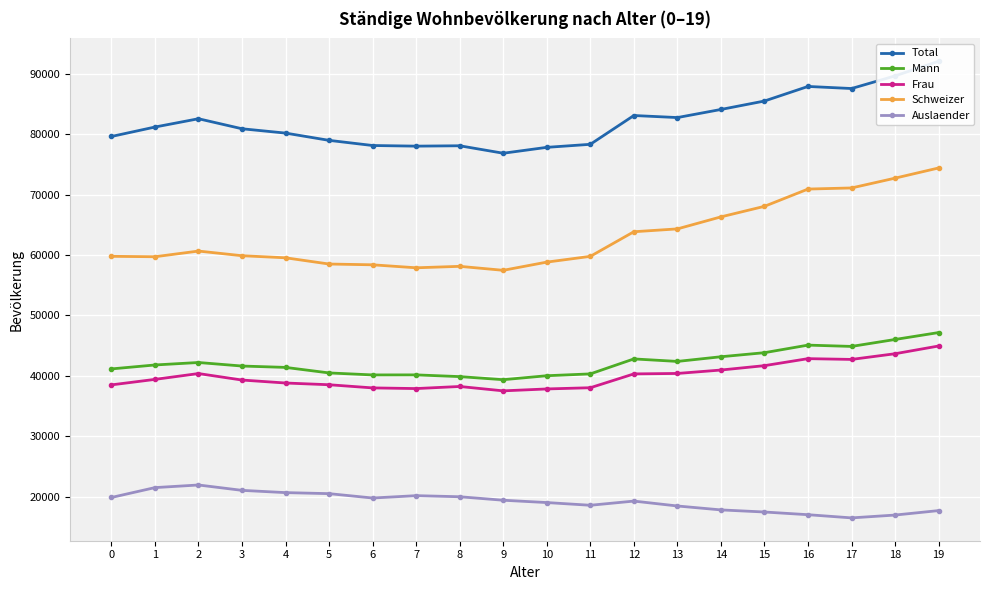

Reading left to right, what are all the values shown in this chart?

Total: 0=79621	1=81185	2=82560	3=80900	4=80183	5=78980	6=78127	7=78023	8=78084	9=76848	10=77822	11=78325	12=83094	13=82755	14=84096	15=85495	16=87907	17=87563	18=89657	19=92082
Mann: 0=41132	1=41786	2=42195	3=41610	4=41384	5=40468	6=40138	7=40145	8=39859	9=39348	10=40006	11=40308	12=42788	13=42374	14=43148	15=43821	16=45074	17=44858	18=46009	19=47154
Frau: 0=38489	1=39399	2=40365	3=39290	4=38799	5=38512	6=37989	7=37878	8=38225	9=37500	10=37816	11=38017	12=40306	13=40381	14=40948	15=41674	16=42833	17=42705	18=43648	19=44928
Schweizer: 0=59777	1=59707	2=60648	3=59877	4=59534	5=58501	6=58373	7=57878	8=58119	9=57461	10=58819	11=59771	12=63848	13=64320	14=66310	15=68057	16=70915	17=71099	18=72723	19=74409
Auslaender: 0=19844	1=21478	2=21912	3=21023	4=20649	5=20479	6=19754	7=20145	8=19965	9=19387	10=19003	11=18554	12=19246	13=18435	14=17786	15=17438	16=16992	17=16464	18=16934	19=17673